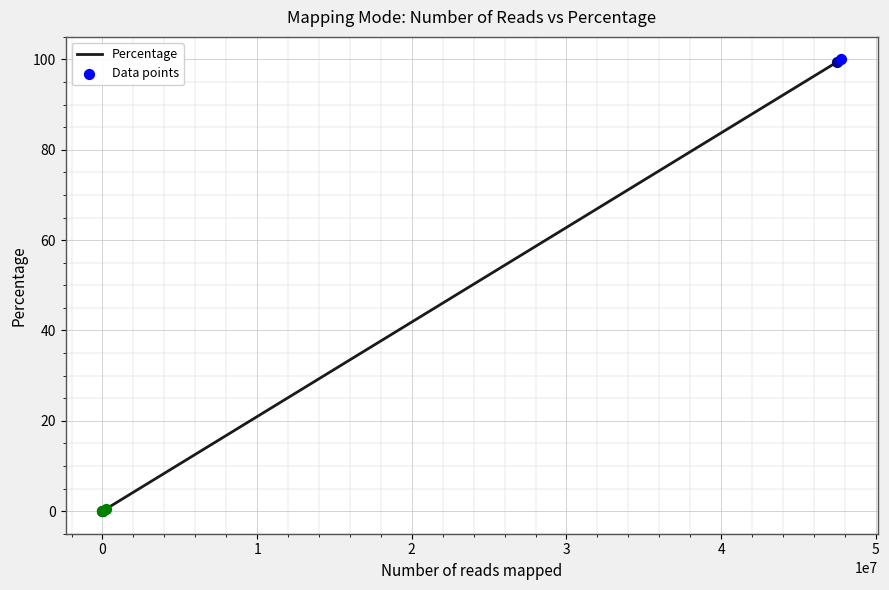

What is the maximum value shown in the chart?

100.0